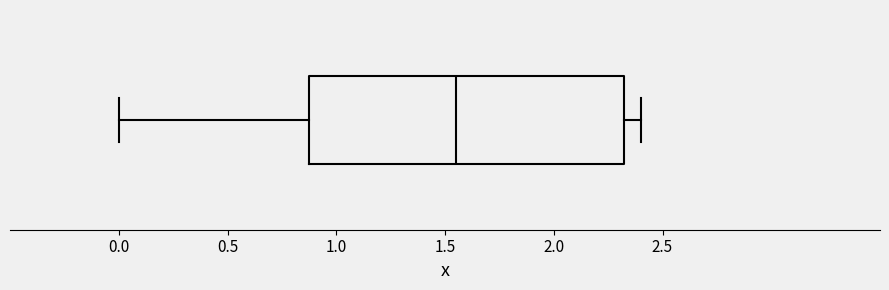

Where does the left whisker of the box end on the x-axis? The values are not printed on the chart, so give them approximately, as read against the axis.

0.00